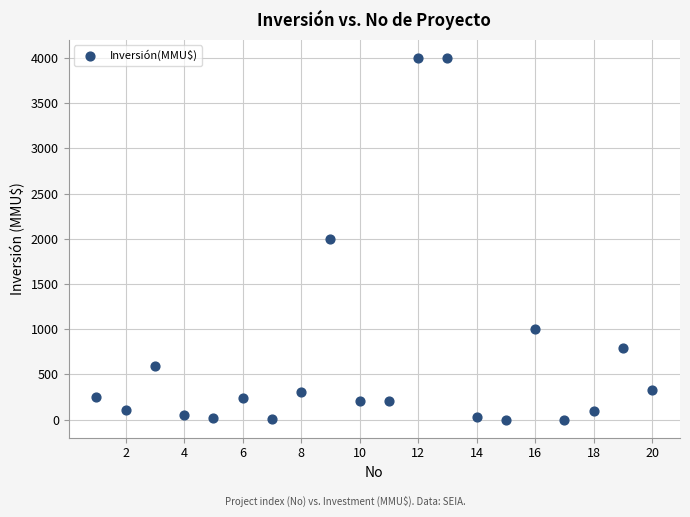

What is the range of X values (max minus min)?

19